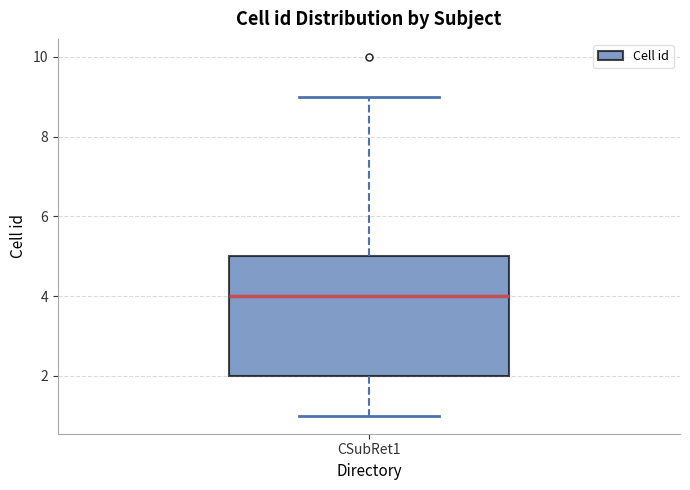

Where does the lower whisker of the box for CSubRet1 end on the y-axis? The values are not printed on the chart, so give them approximately, as read against the axis.

1